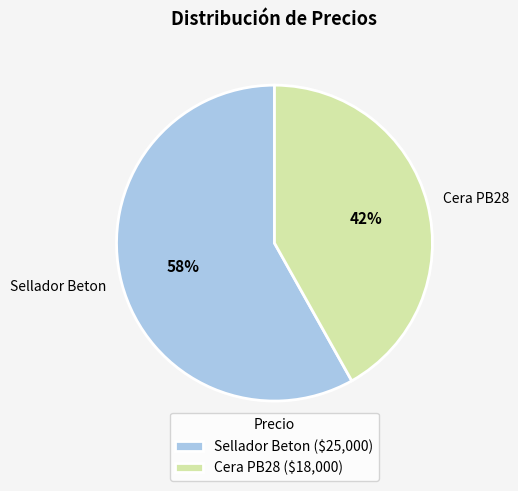

Between Cera PB28 and Sellador Beton, which is larger?

Sellador Beton